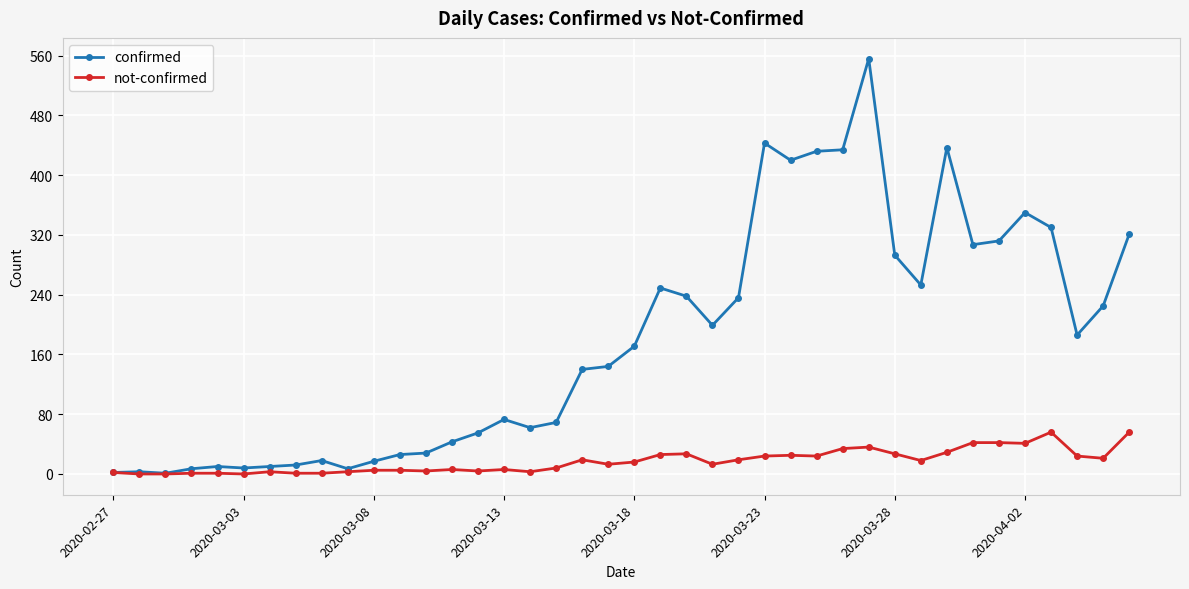

Which series has the largest range (max minus min)?

confirmed